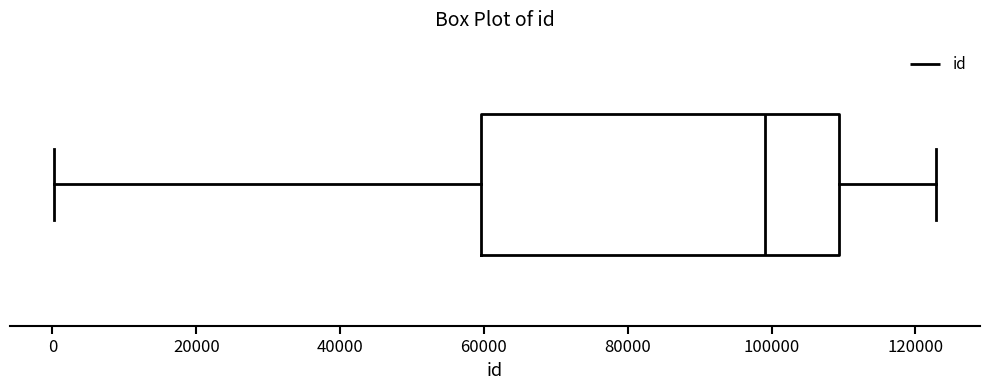

Read this box plot against the x-axis: the position of the median line, the range covered by the box, and the ends of both whiskers. The values are not printed on the chart, so give them approximately, as read against the axis.

median 100000, box 60000 to 110000, whiskers 0 to 122000